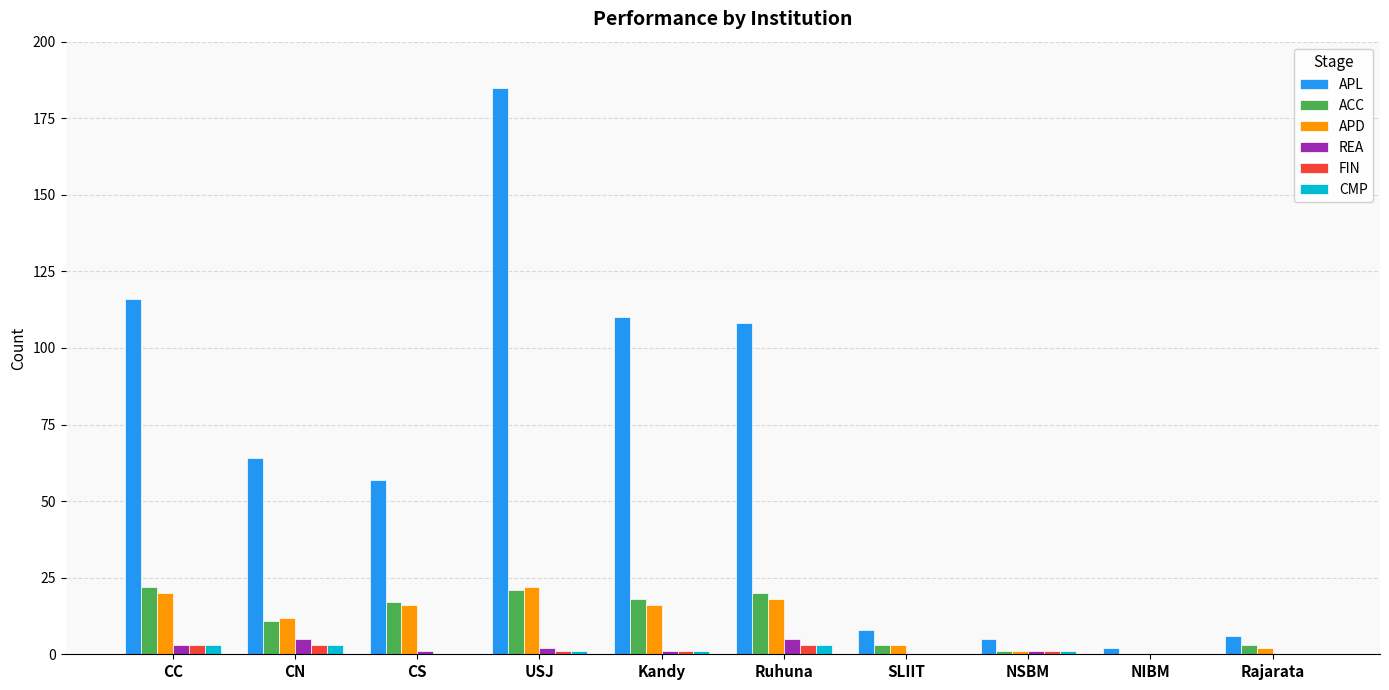

Which category has the highest value across all series?

USJ